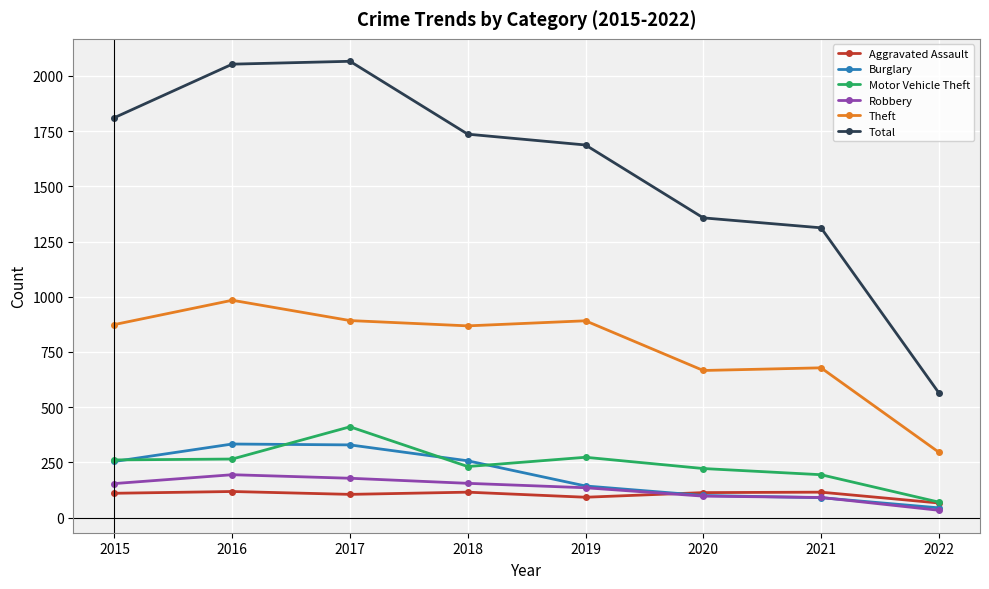

Between 2017 and 2022, which series saw the biggest shift?

Total